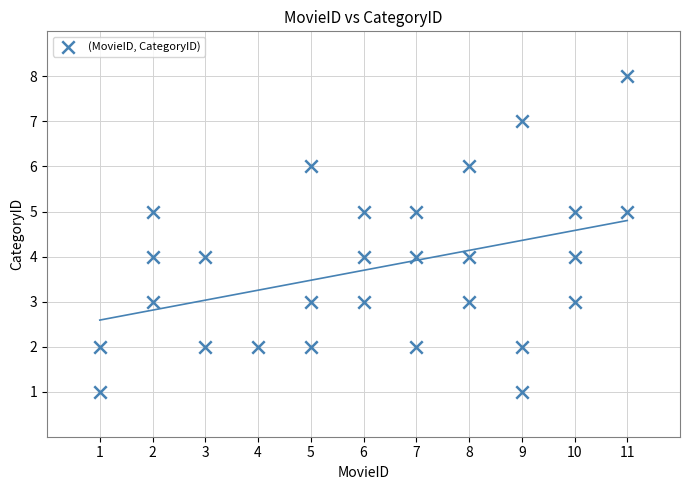

What is the range of Y values (max minus min)?

7